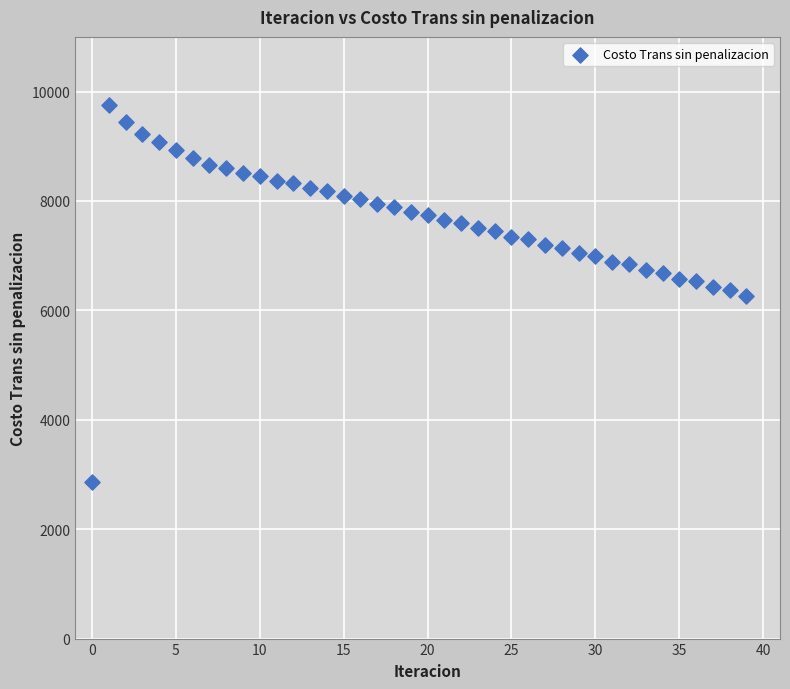

What is the range of Y values (max minus min)?

6892.5